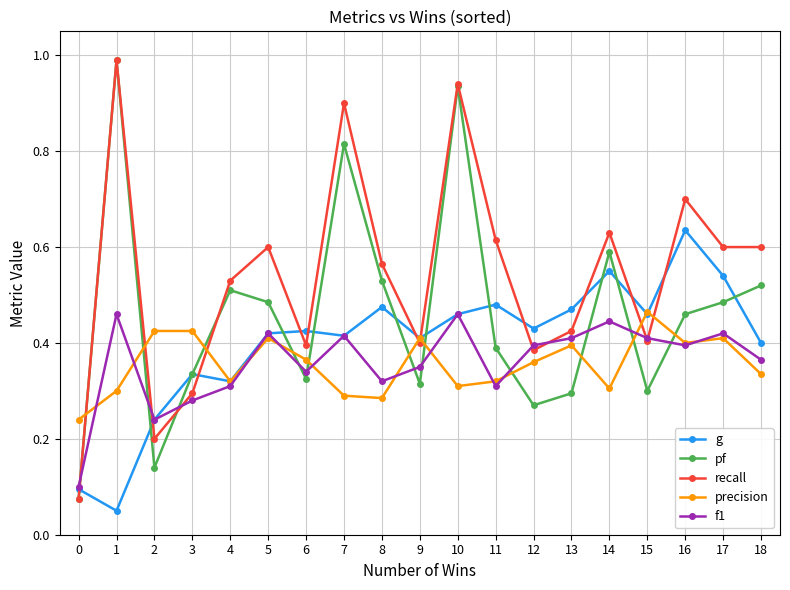

In pf, how many points are higher than both neighbors (excluding endpoints)?

5